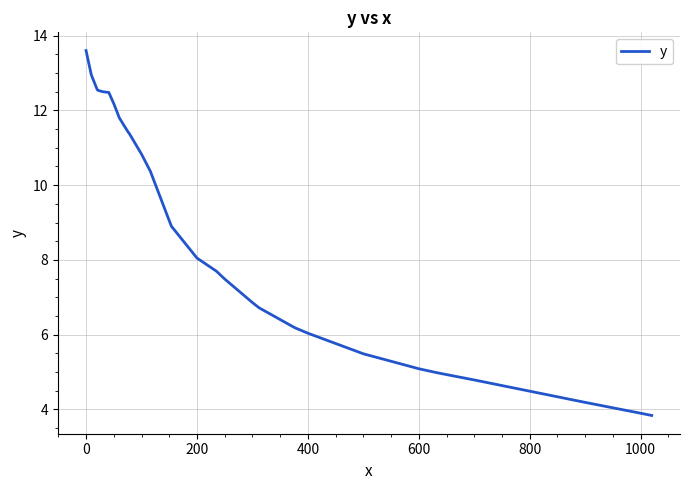

What is the maximum value shown in the chart?

13.6